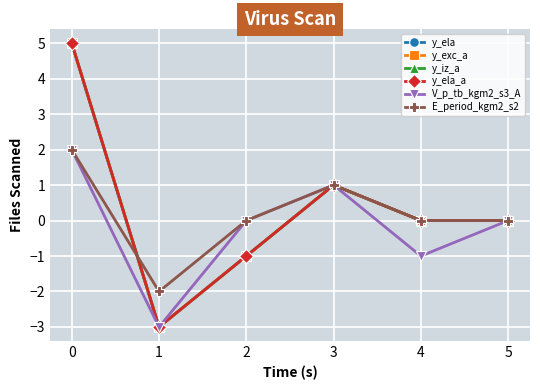

Is this an area chart (filled region under the line)?

No